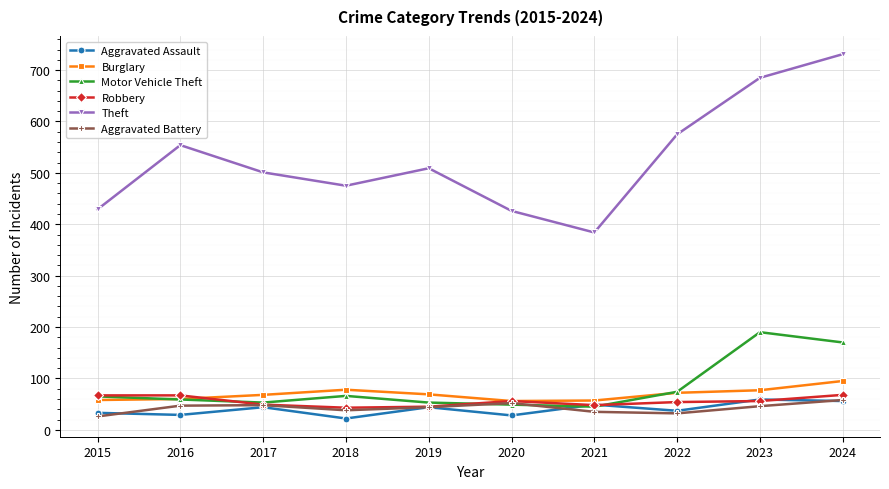

What is the value of the Burglary point at the 9th from the left?

77